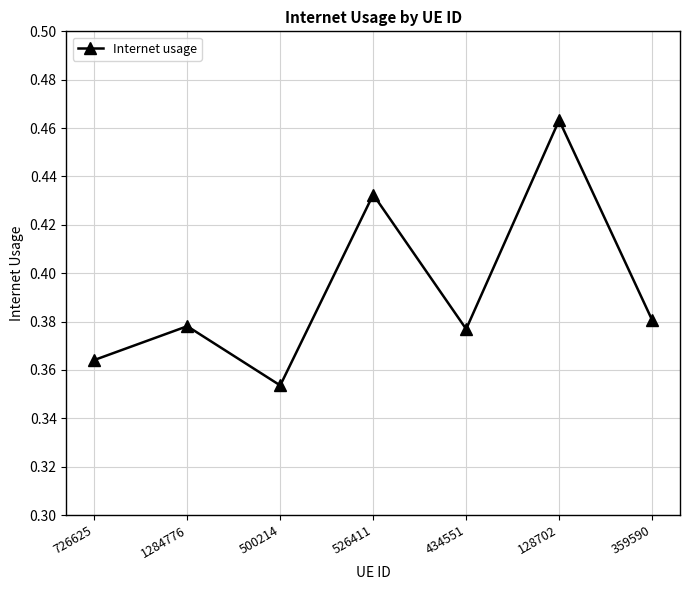

True or false: there are more than 2 points higher than both neighbors.

True